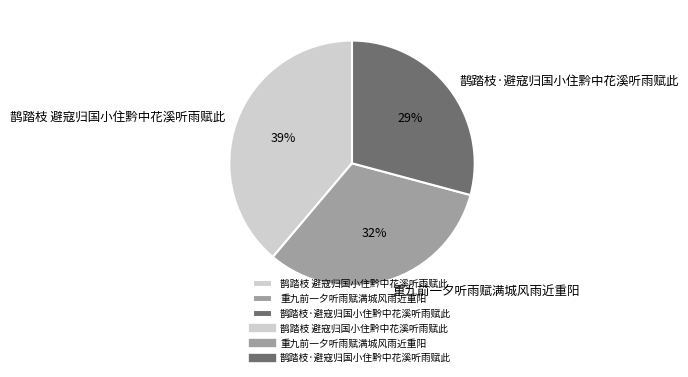

To the nearest percent, what portion does 鹊踏枝 避寇归国小住黔中花溪听雨赋此 represent?

39%